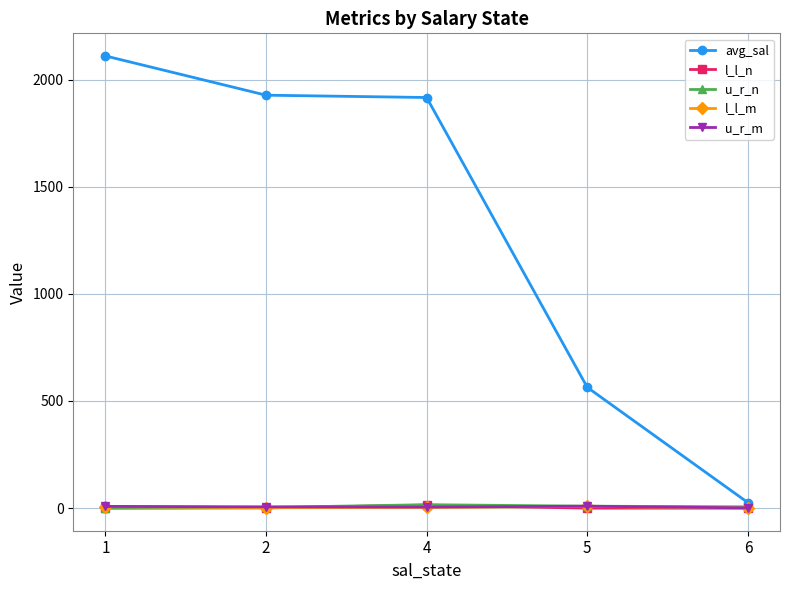

True or false: u_r_m has more than 2 interior local peaks.

False